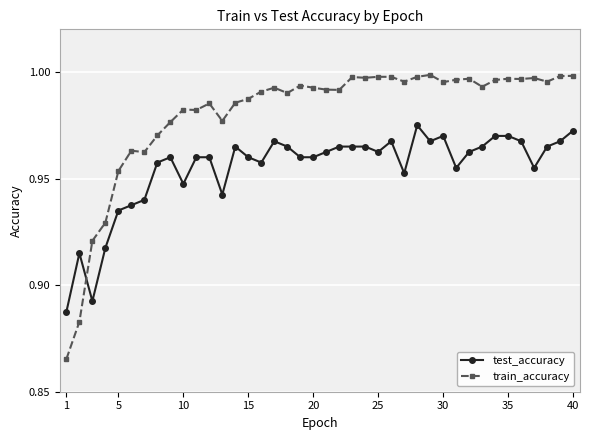

Rank the series by their maximum value, from highest to lowest.

train_accuracy, test_accuracy